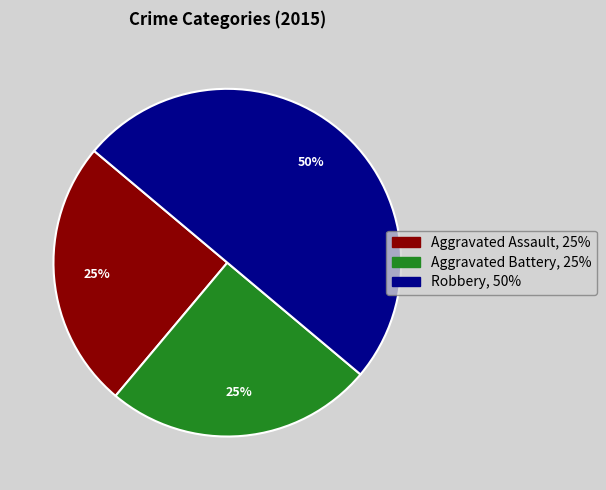

The Aggravated Assault slice represents 35% of the pie. True or false?

False